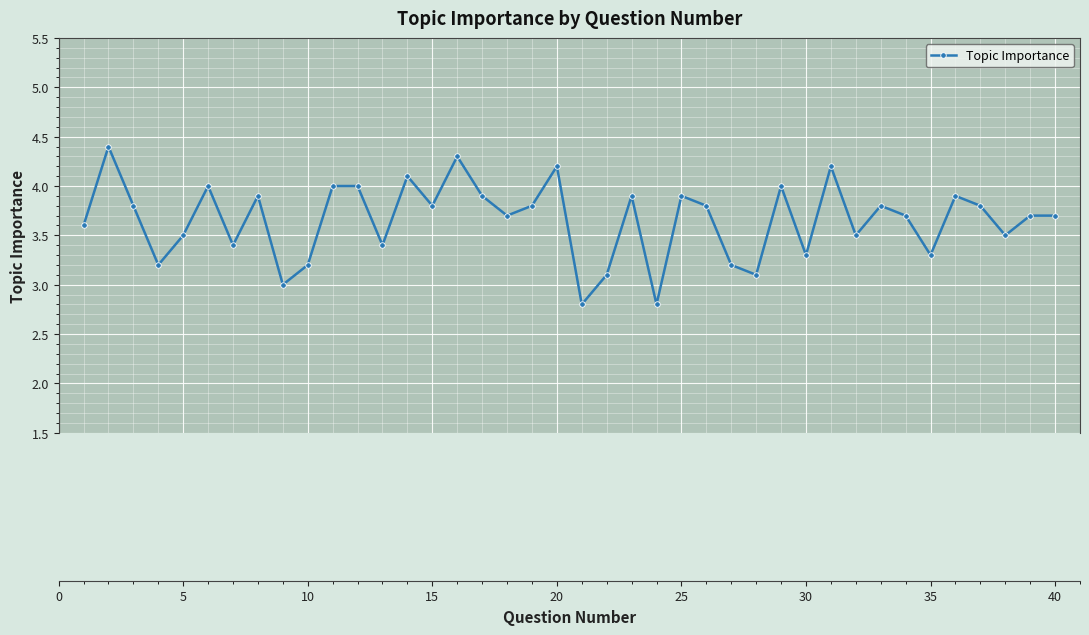

What is the difference between the second highest and second lowest values?

1.5